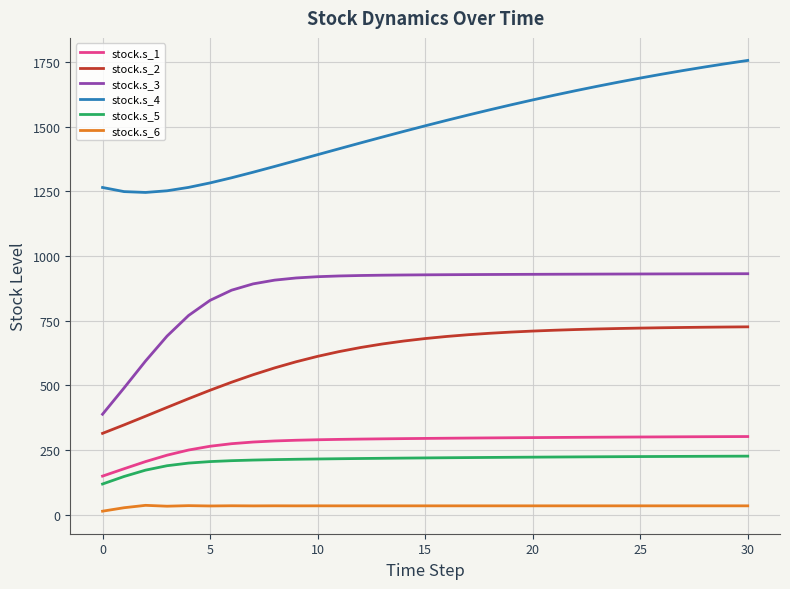

What is the minimum value for stock.s_1?

149.4